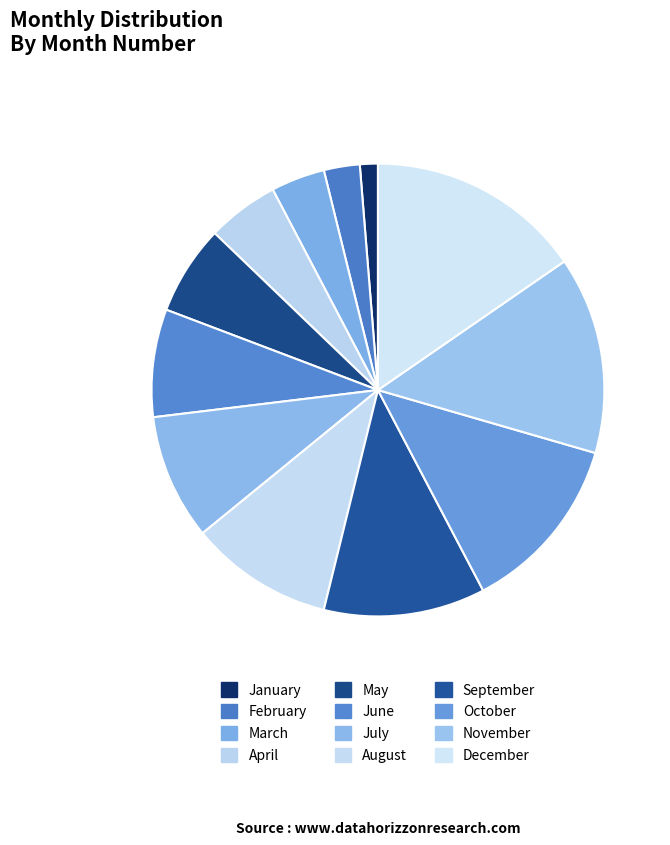

How many segments does this pie chart have?

12